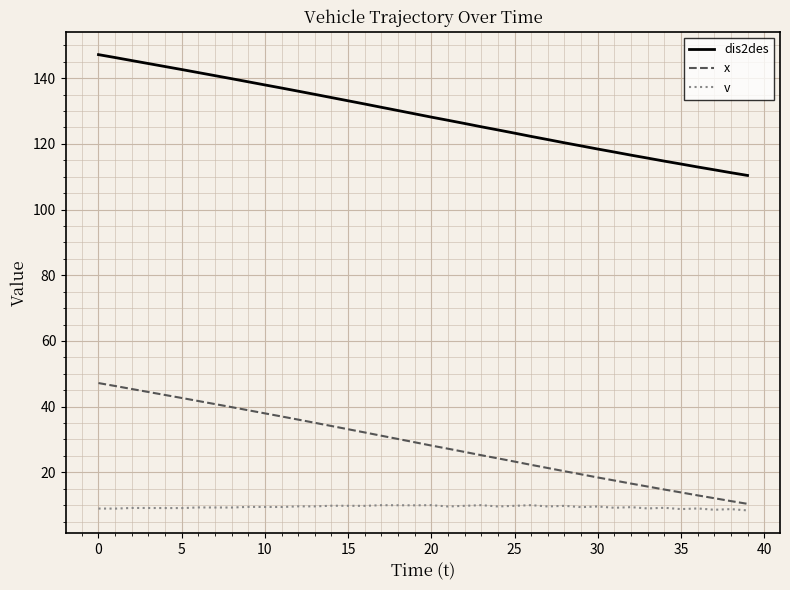

True or false: x and v intersect in this chart.

False